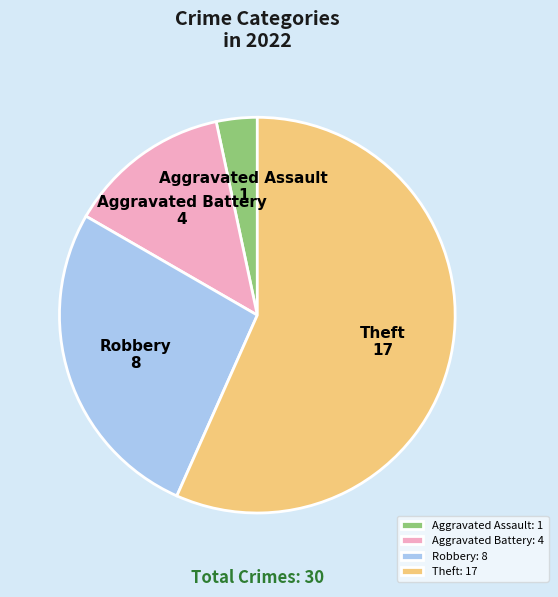

Combined, do Robbery and Aggravated Battery account for over 50%?

No